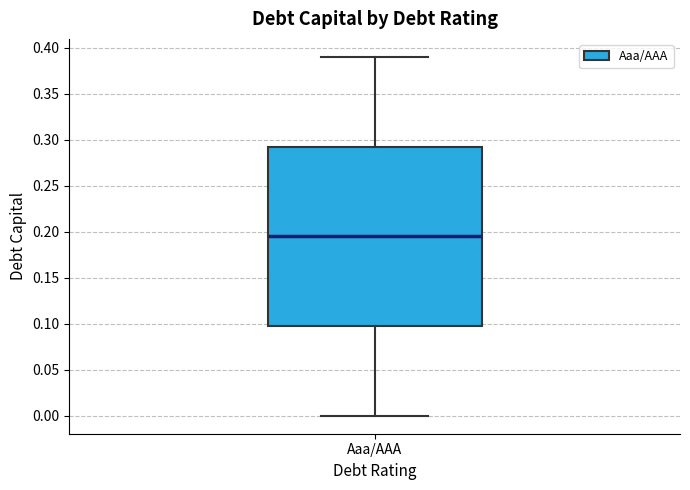

Where does the upper whisker of the box for Aaa/AAA end on the y-axis? The values are not printed on the chart, so give them approximately, as read against the axis.

0.390